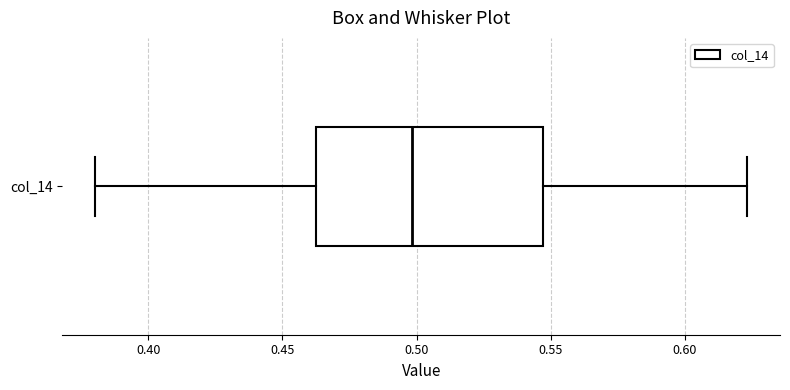

Read this box plot against the x-axis: the position of the median line, the range covered by the box, and the ends of both whiskers. The values are not printed on the chart, so give them approximately, as read against the axis.

median 0.500, box 0.460 to 0.545, whiskers 0.380 to 0.625